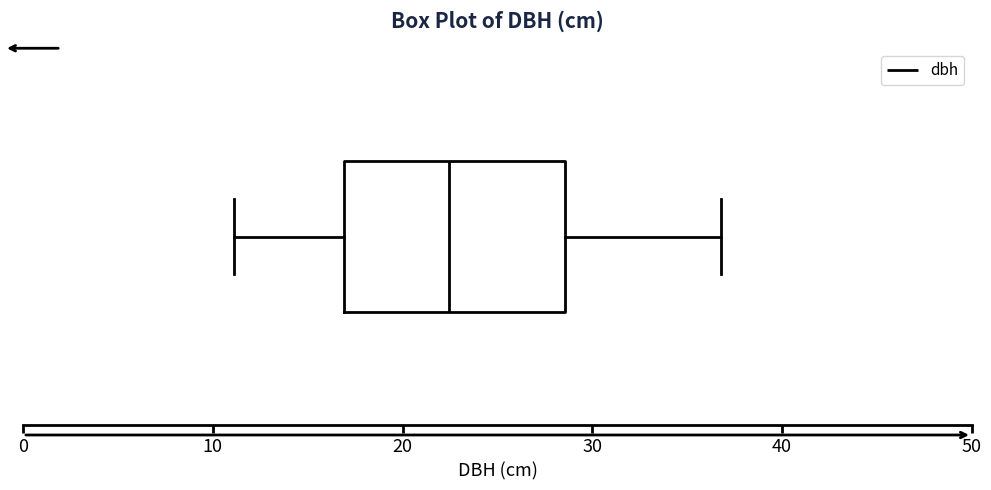

Where does the left whisker of the box end on the x-axis? The values are not printed on the chart, so give them approximately, as read against the axis.

11